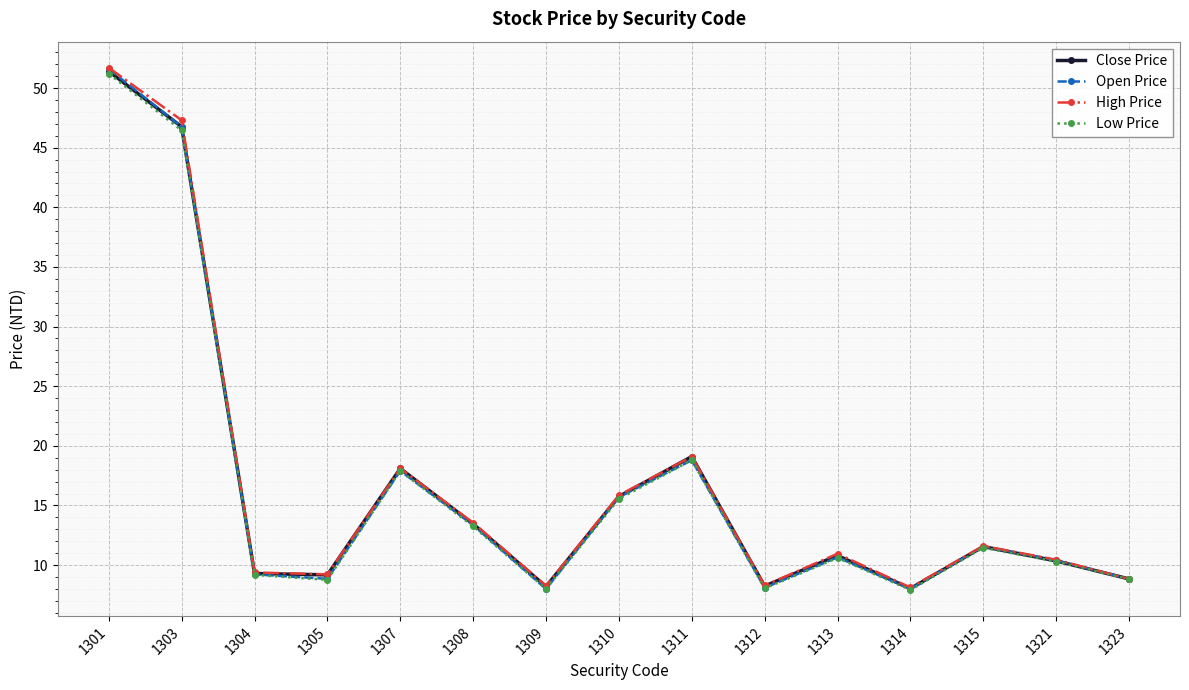

The Low Price series shows 13.2 at 1308. True or false?

True